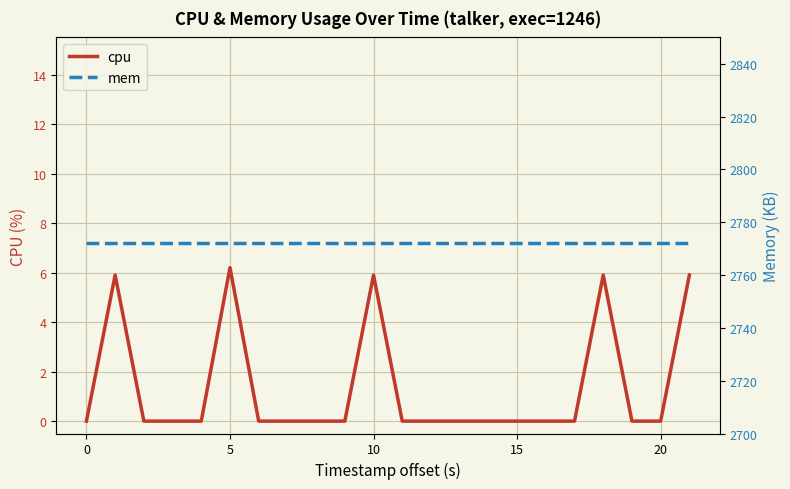

Is it true that cpu equals 5.9 at 10?

True